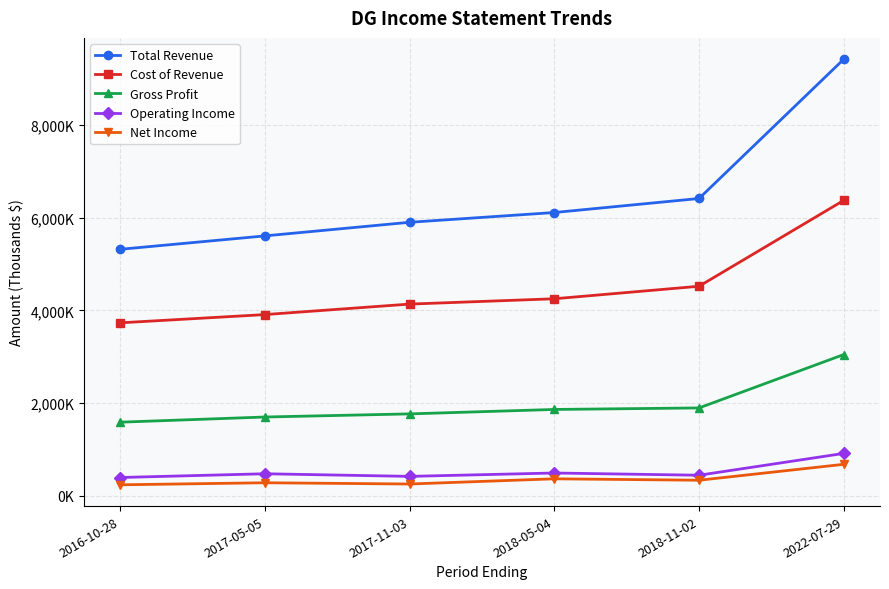

What is the difference between the second highest and minimum values in the Total Revenue series?

1097500